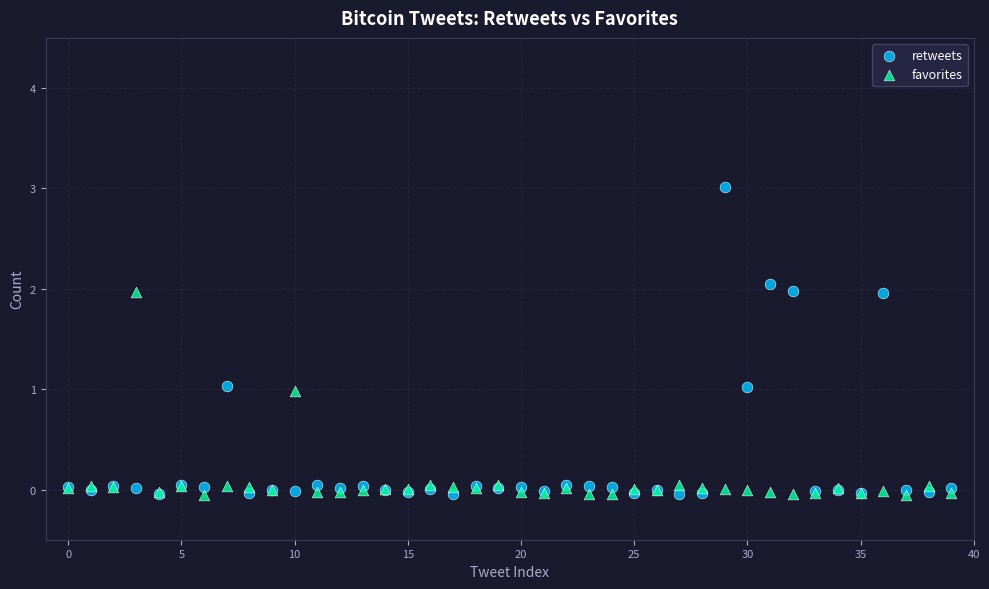

What are all the series names shown in the legend?

retweets, favorites